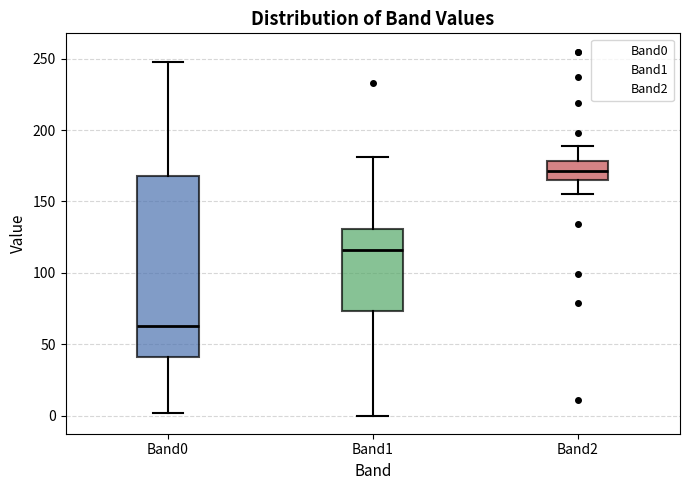

Which box's median line is the lowest?

Band0